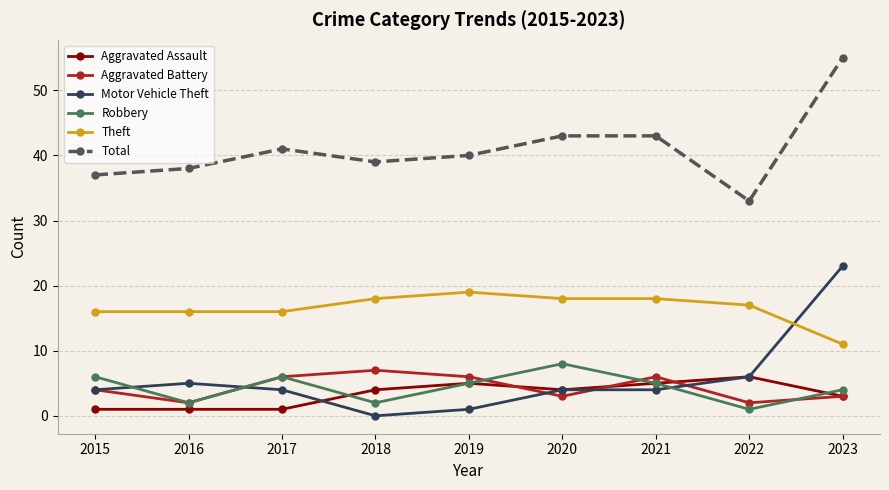

What is the difference between the highest and lowest values at 2023?

52